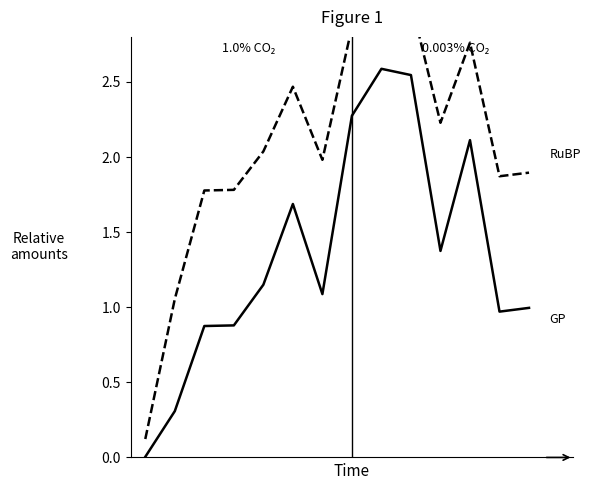

What is the sum of the RuBP values at 4 and 1?

3.1